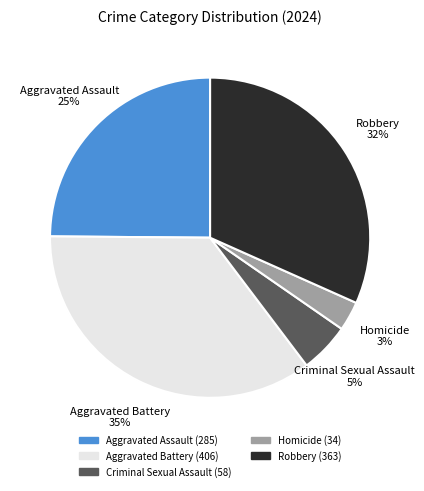

Rank the categories by value from lowest to highest.

Homicide, Criminal Sexual Assault, Aggravated Assault, Robbery, Aggravated Battery